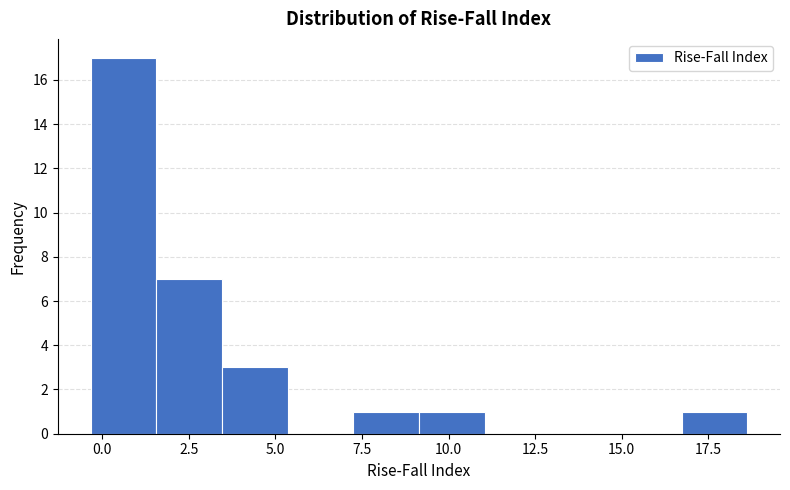

Around what value on the x-axis is the tallest bar? Give the approximate position of its centre, as read against the axis.

0.5